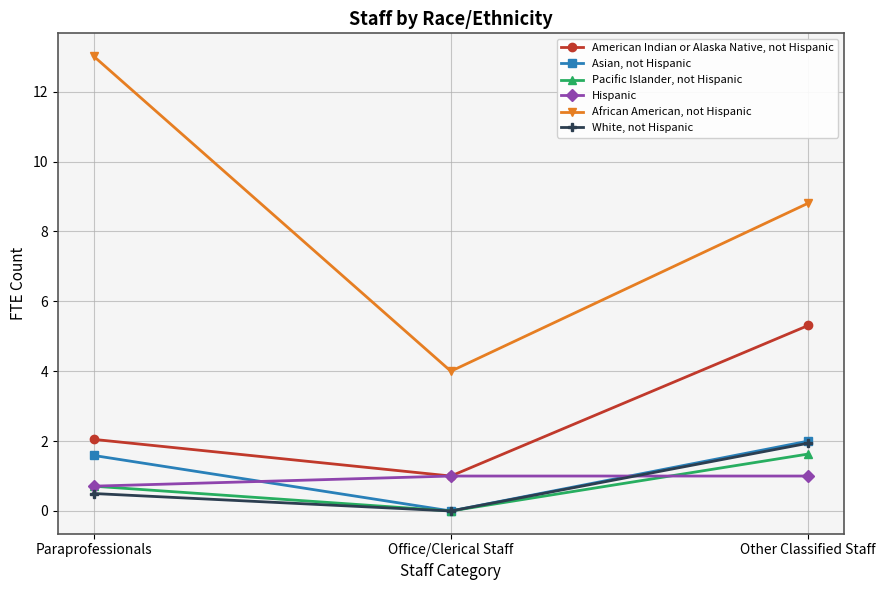

What is the minimum value for Hispanic?

0.7